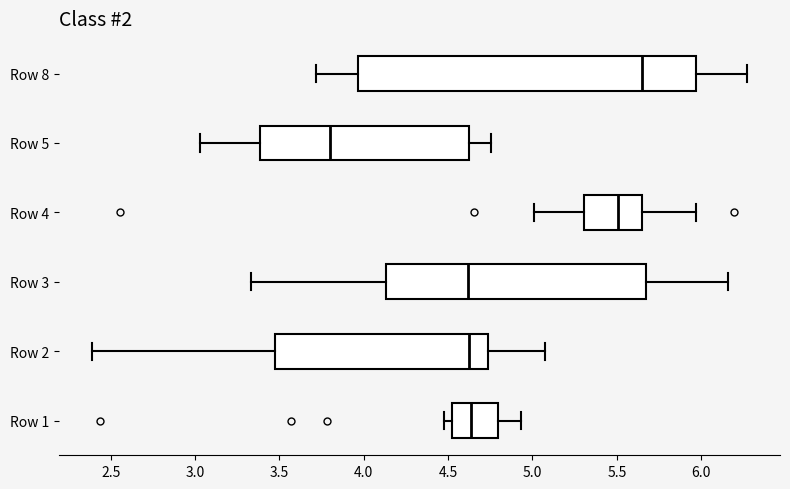

Reading bottom to top, read every box against the x-axis: the position of its median line, the range the box covers, and the ends of its whiskers. The values are not printed on the chart, so give them approximately, as read against the axis.

Row 1: median 4.65, box 4.55 to 4.80, whiskers 4.50 to 4.95
Row 2: median 4.65, box 3.45 to 4.75, whiskers 2.40 to 5.05
Row 3: median 4.60, box 4.15 to 5.65, whiskers 3.35 to 6.15
Row 4: median 5.50, box 5.30 to 5.65, whiskers 5.00 to 5.95
Row 5: median 3.80, box 3.40 to 4.60, whiskers 3.05 to 4.75
Row 8: median 5.65, box 3.95 to 5.95, whiskers 3.70 to 6.25